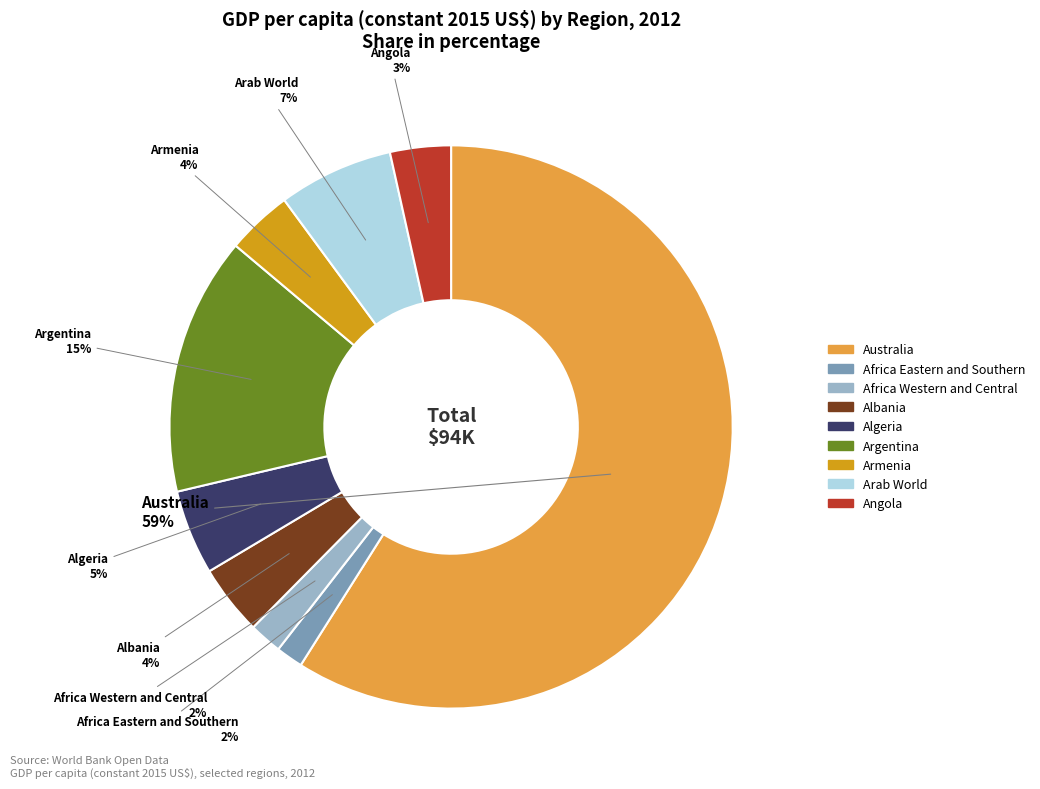

Which slice is the largest?

Australia